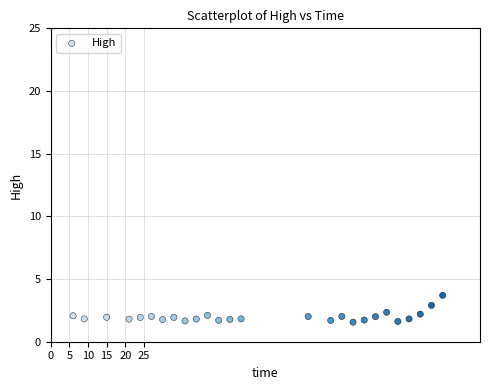

What is the range of Y values (max minus min)?

2.1